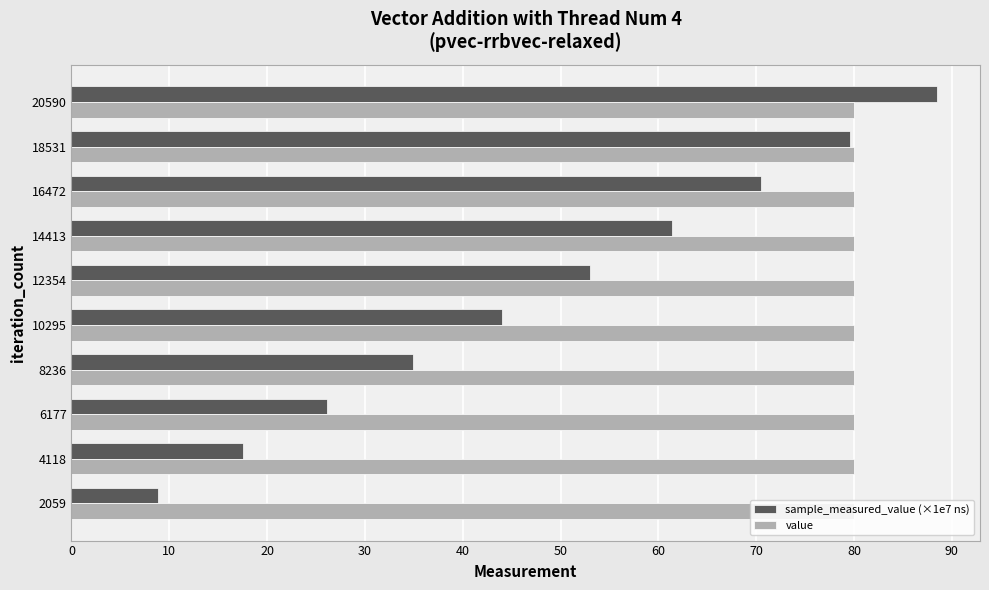

Which series has the widest spread of values?

sample_measured_value (×1e7 ns)